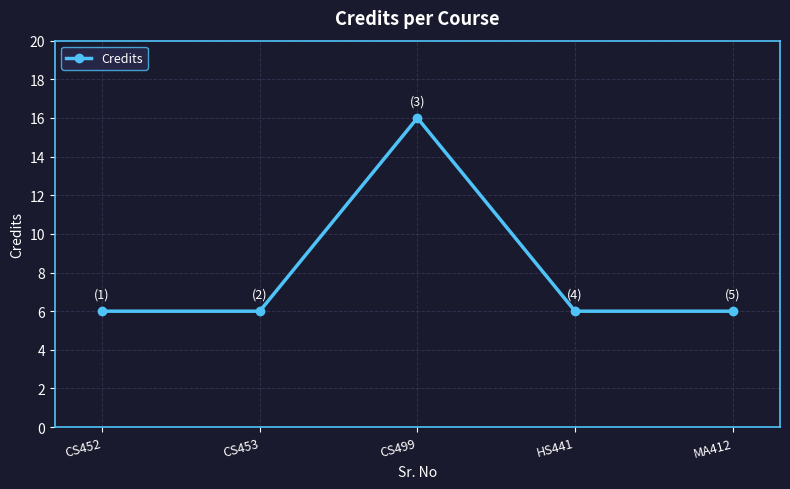

Is it true that the value at HS441 is 4?

False